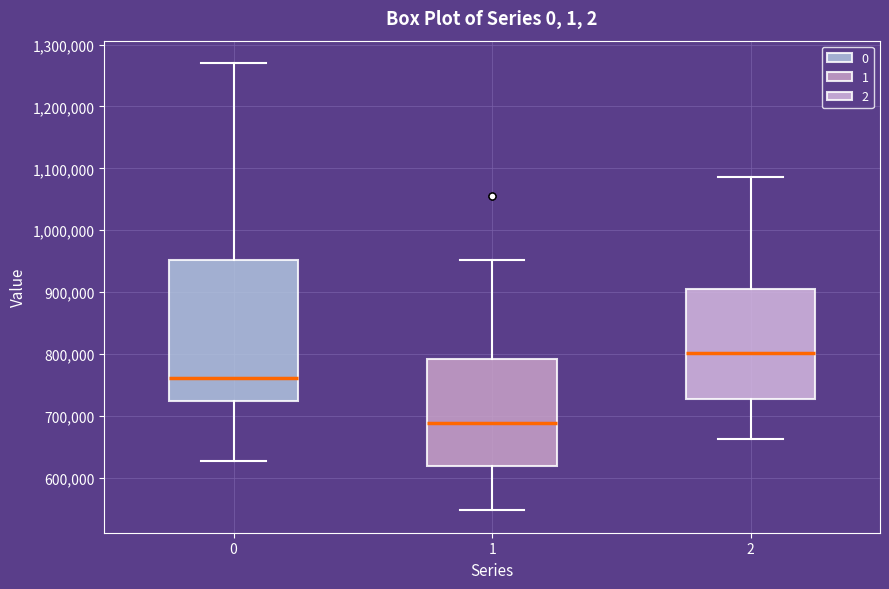

Where does the upper whisker of the box at x = 0 end on the y-axis? The values are not printed on the chart, so give them approximately, as read against the axis.

1270000